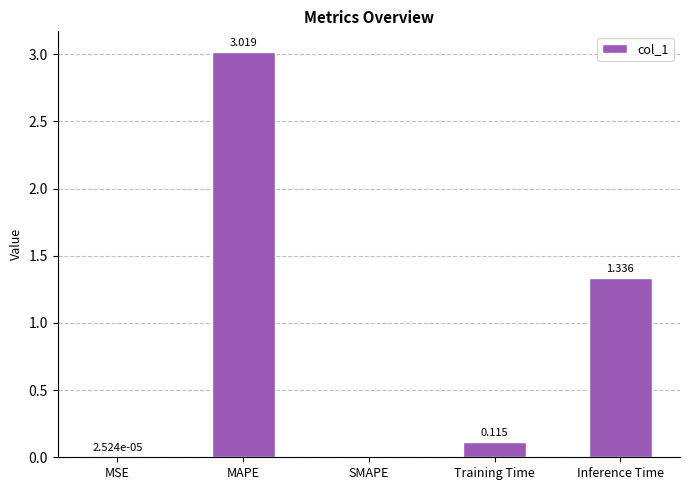

What is the average value?

0.9